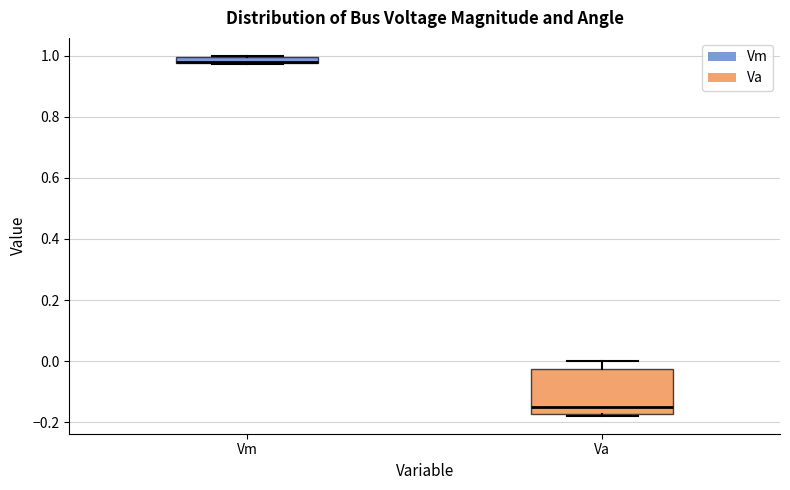

Comparing the boxes themselves (not the whiskers), which one is the tallest?

Va